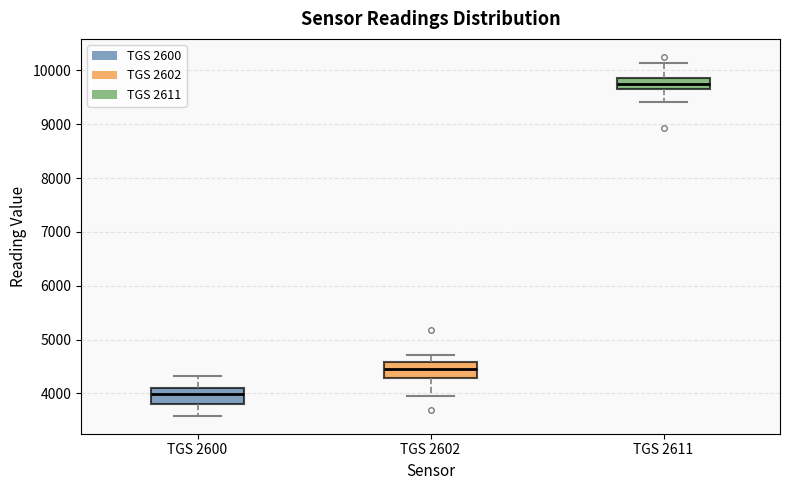

Reading left to right, transcribe this box plot: for each box, give where its median line is, the range the box spans, and where its two whiskers end, as read against the y-axis. The values are not printed on the chart, so give them approximately, as read against the axis.

TGS 2600: median 4000, box 3800 to 4100, whiskers 3600 to 4300
TGS 2602: median 4500, box 4300 to 4600, whiskers 3900 to 4700
TGS 2611: median 9800, box 9600 to 9900, whiskers 9400 to 10100